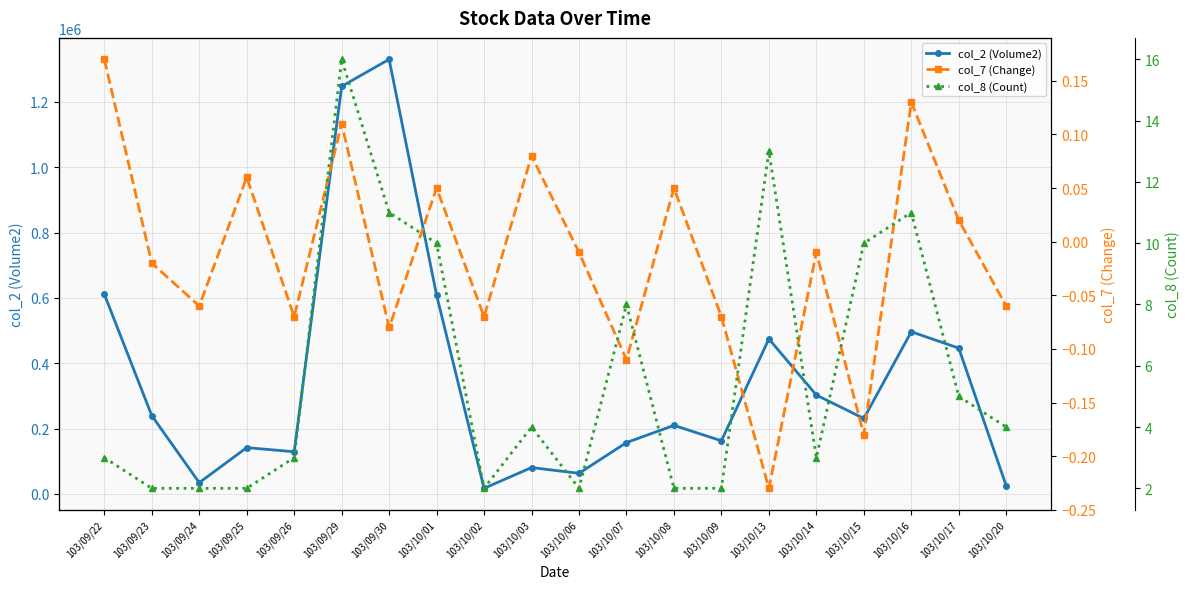

What is the label of the 17th point from the left?

103/10/15